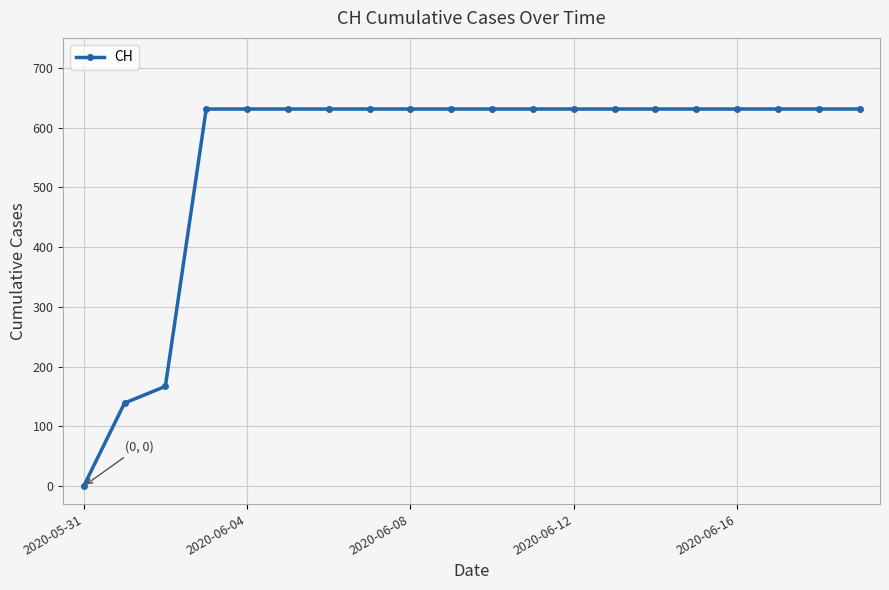

What is the sum of all values?

11033